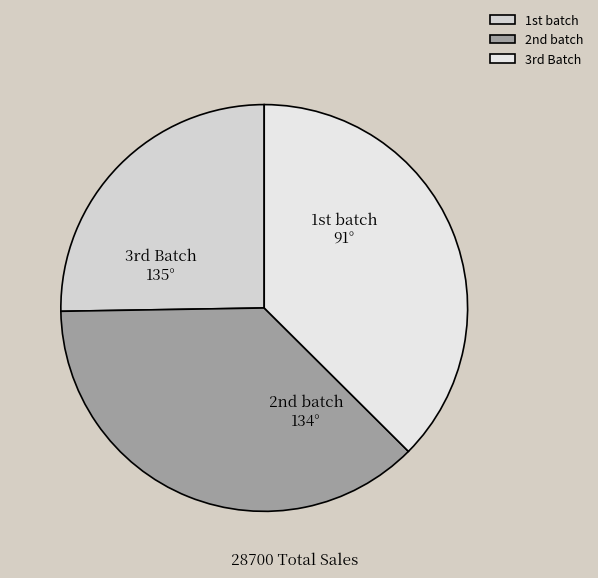

Which category has the smallest portion of the pie?

1st batch